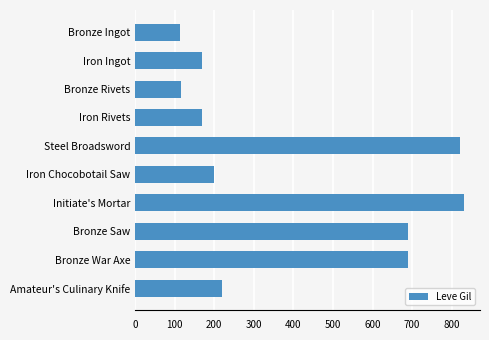

How many categories are shown in the chart?

10